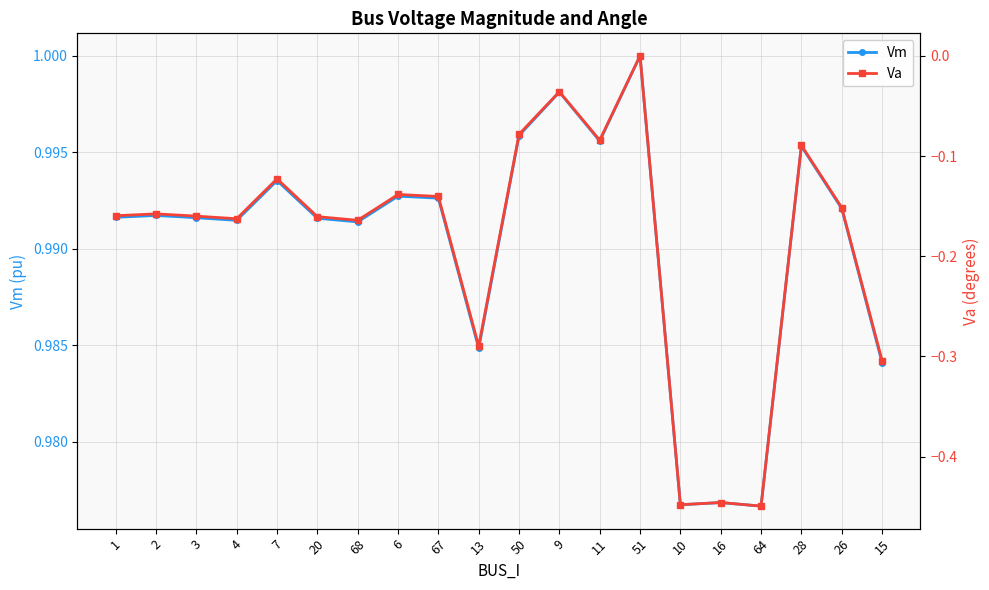

Which series has the largest total across all categories?

Vm